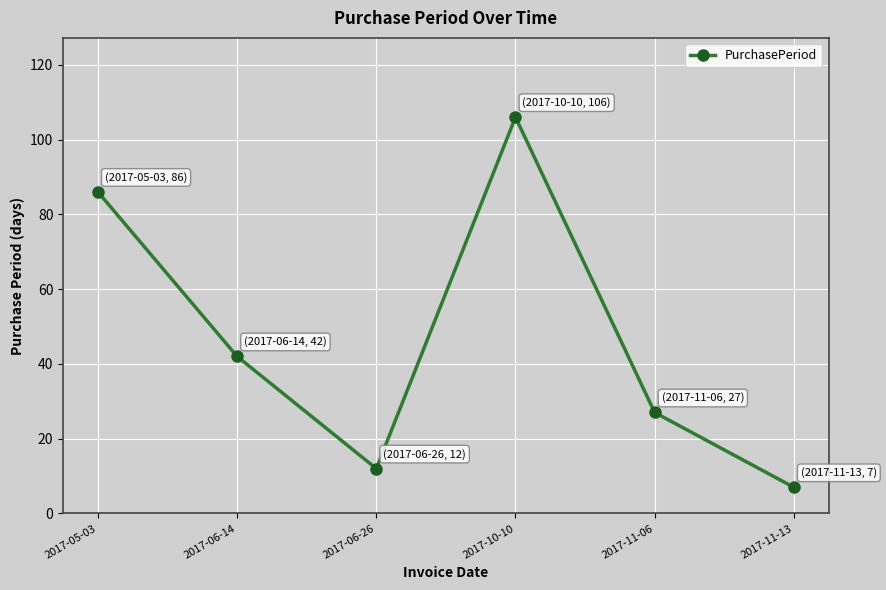

What is the sum of the values at 2017-06-14 and 2017-06-26?

54